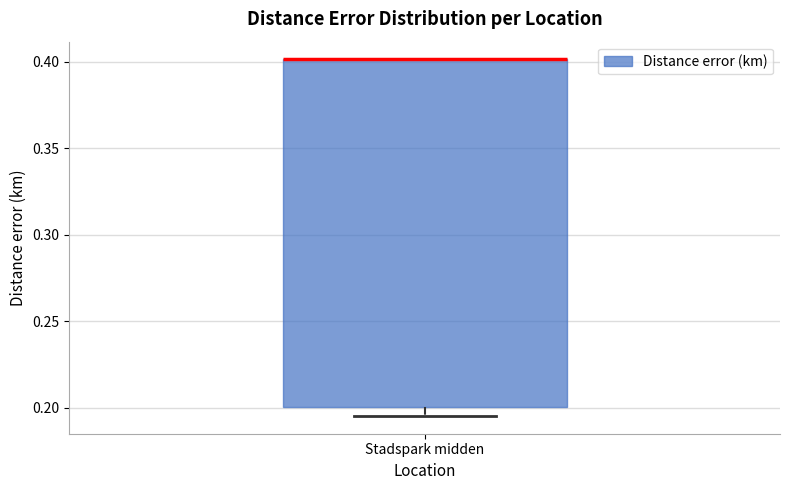

Read this box plot against the y-axis: the position of the median line, the range covered by the box, and the ends of both whiskers. The values are not printed on the chart, so give them approximately, as read against the axis.

median 0.400 (drawn on the box's upper edge), box 0.200 to 0.400, whiskers 0.195 to 0.400